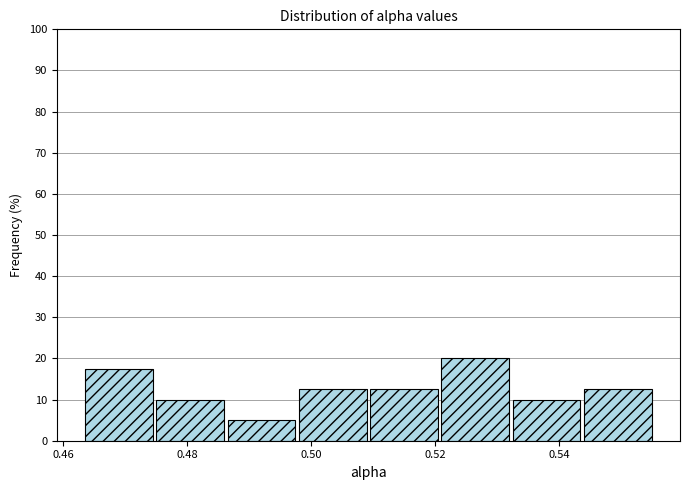

Reading left to right, list every bar in this chart as the range it spans on the x-axis followed by its height. Neither the bar edges nor the heights are printed on the chart, so give them approximately, as read against the axes.

0.464 to 0.476: 18
0.476 to 0.486: 10
0.486 to 0.498: 5
0.498 to 0.510: 13
0.510 to 0.520: 13
0.520 to 0.532: 20
0.532 to 0.544: 10
0.544 to 0.556: 13